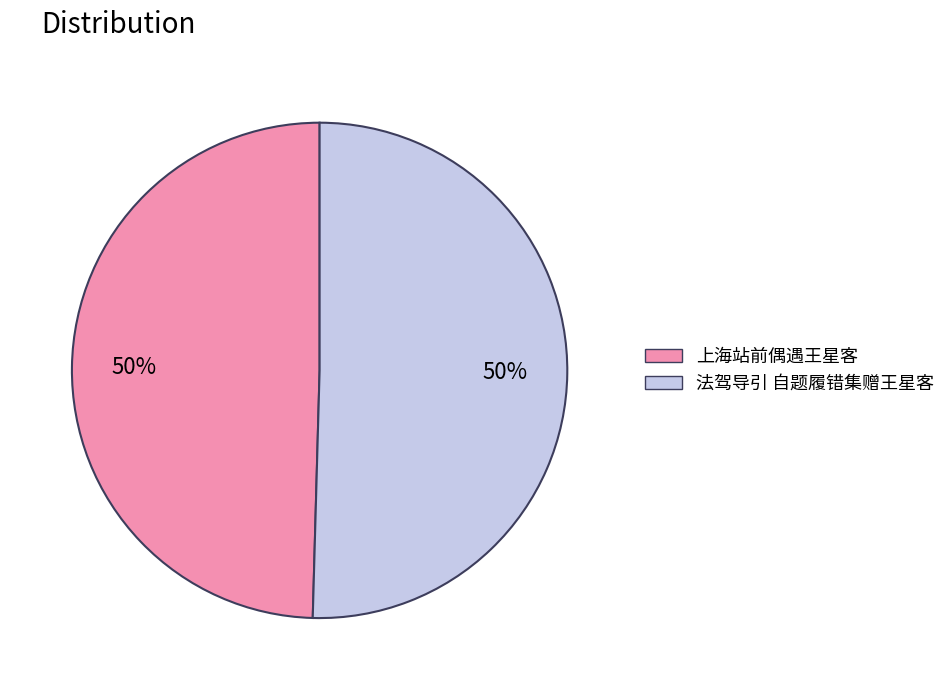

To the nearest percent, what is the average slice percentage?

50%